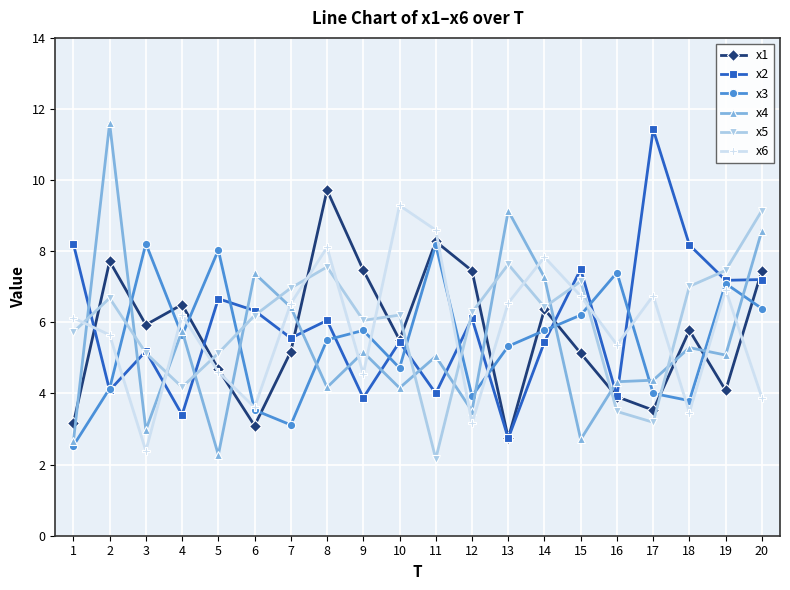

What is the greatest value displayed?

11.6